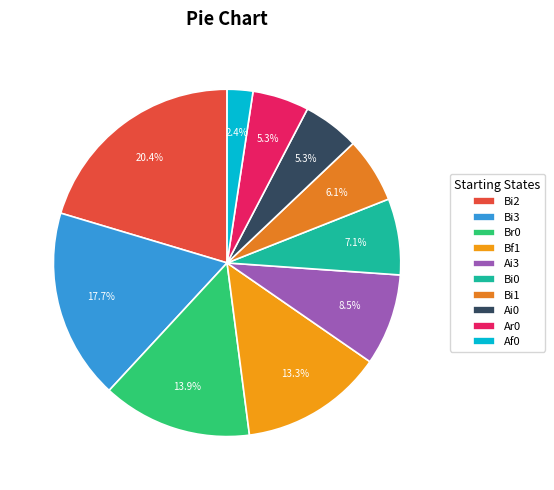

To the nearest percent, what is the difference between the largest and smallest slice percentages?

18%